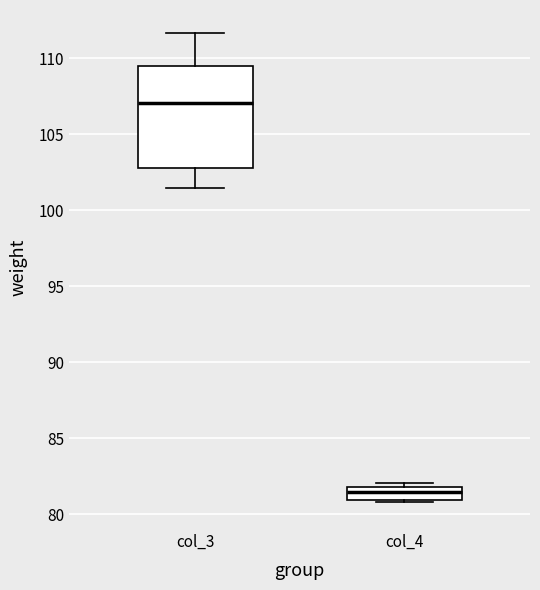

Reading left to right, transcribe this box plot: for each box, give where its median line is, the range the box spans, and where its two whiskers end, as read against the y-axis. The values are not printed on the chart, so give them approximately, as read against the axis.

col_3: median 107.0, box 103.0 to 109.5, whiskers 101.5 to 111.5
col_4: median 81.5, box 81.0 to 82.0, whiskers 81.0 (just below the box's lower edge) to 82.0 (just above the box's upper edge)